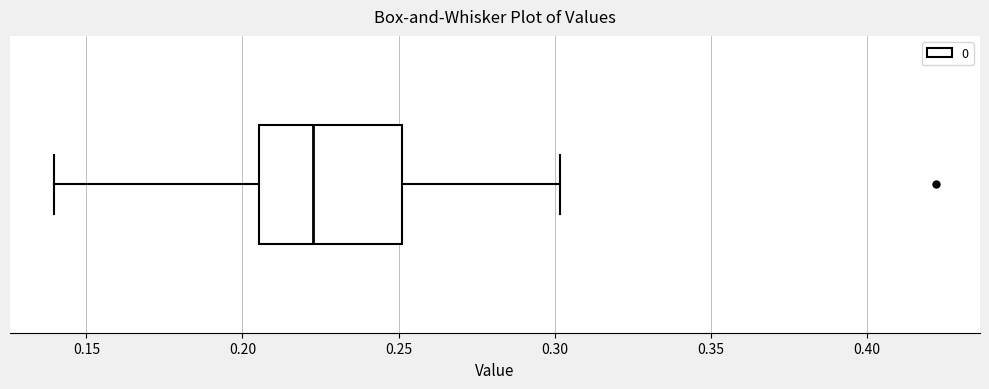

Transcribe this box plot: give where the median line is, the range the box spans, and where the two whiskers end, as read against the x-axis. The values are not printed on the chart, so give them approximately, as read against the axis.

median 0.225, box 0.205 to 0.250, whiskers 0.140 to 0.300